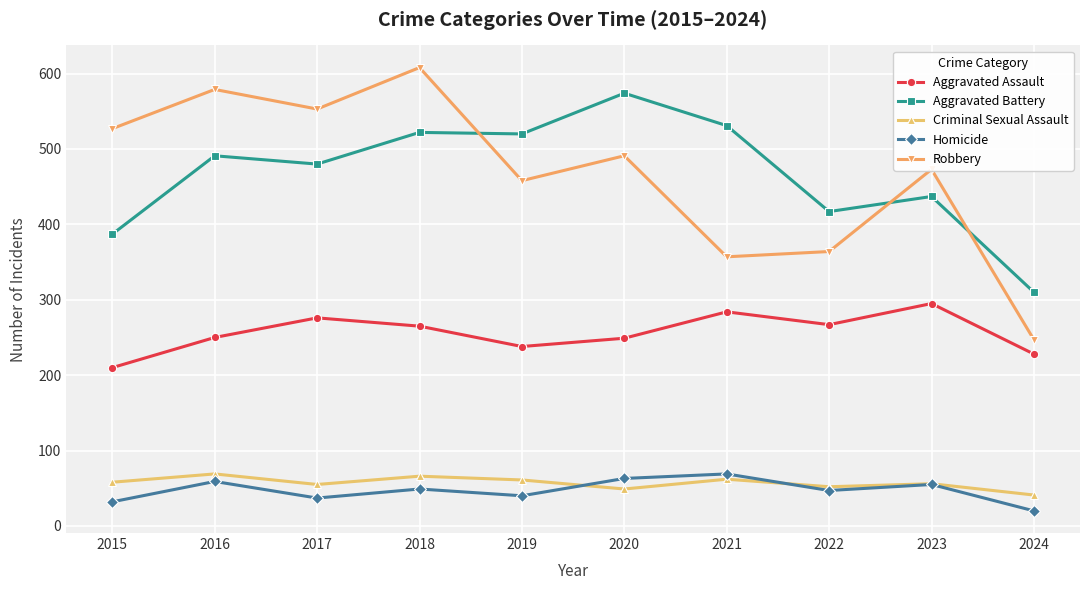

True or false: Criminal Sexual Assault and Aggravated Battery cross at least once.

False